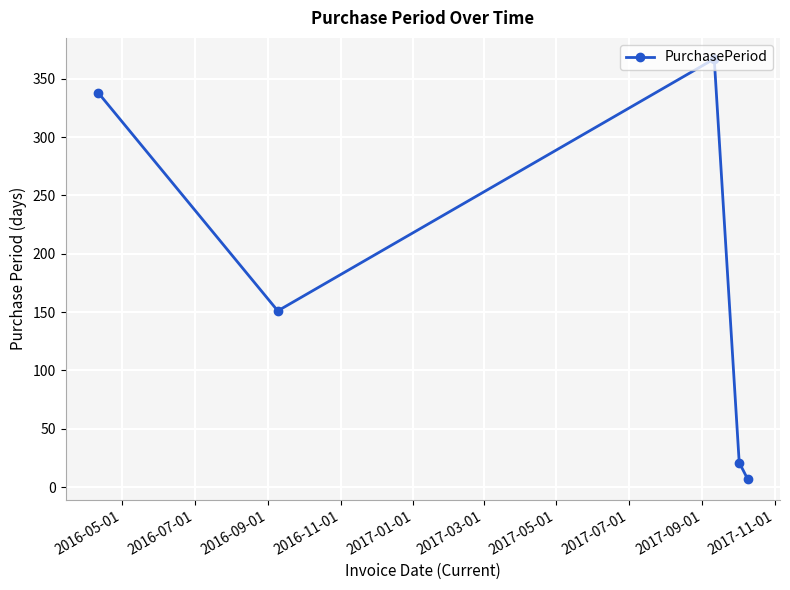

What is the difference between the second highest and minimum values?

331